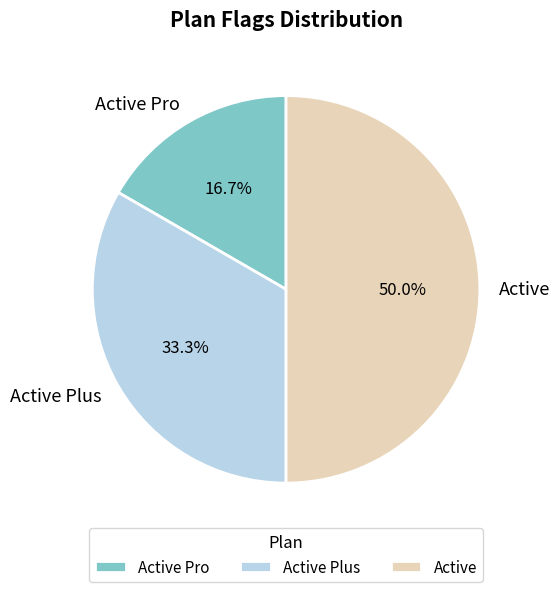

To the nearest percent, what is the difference between the Active and Active Plus slice percentages?

17%